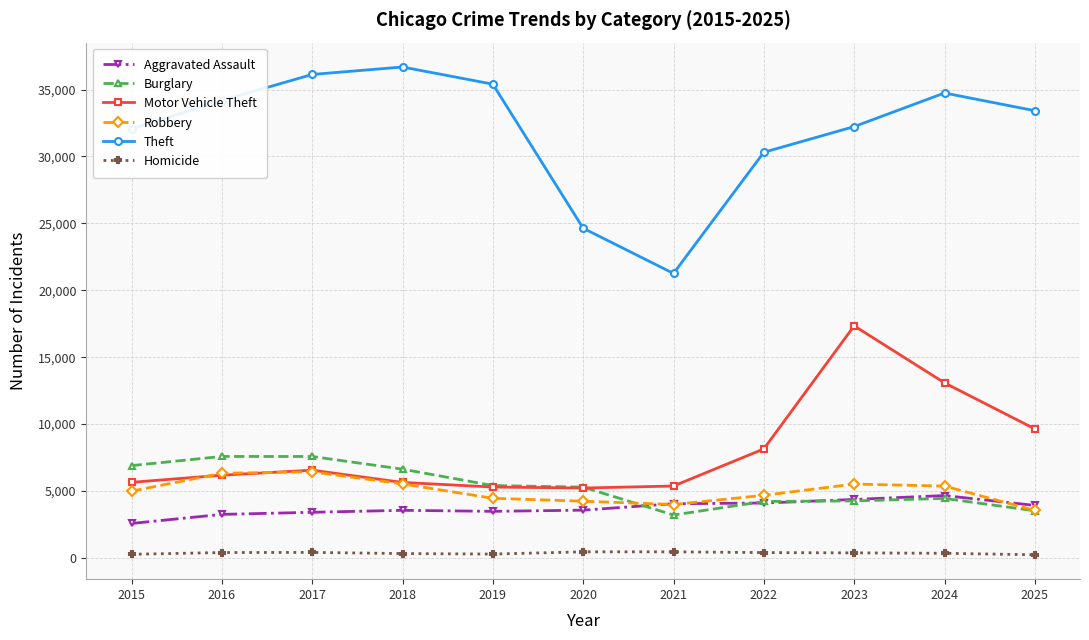

Rank the series by their maximum value, from lowest to highest.

Homicide, Aggravated Assault, Robbery, Burglary, Motor Vehicle Theft, Theft